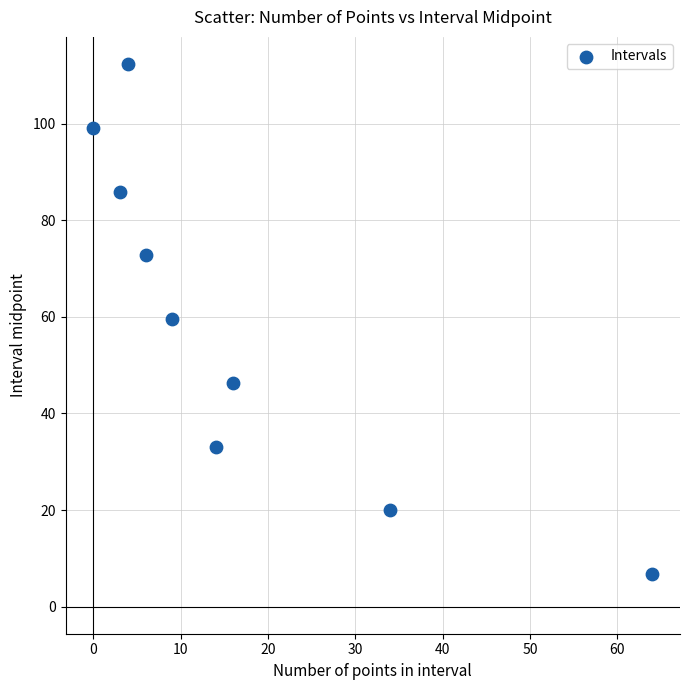

What is the average Y value?

59.5